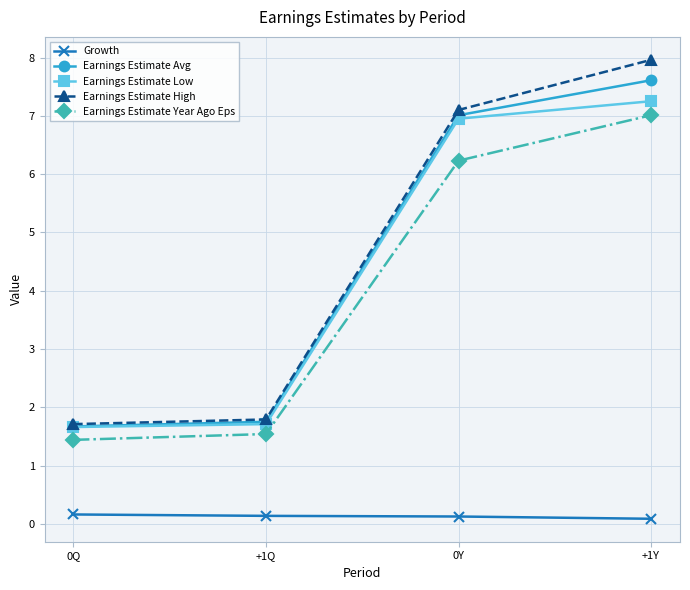

At which label does Earnings Estimate Low reach its peak?

+1Y